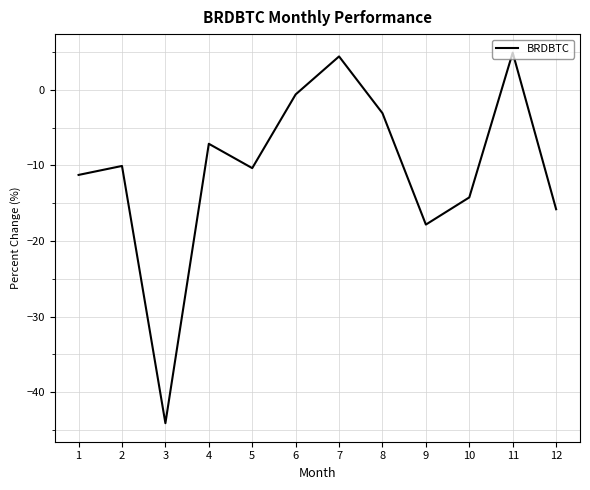

At which label does the data first exceed -10?

4